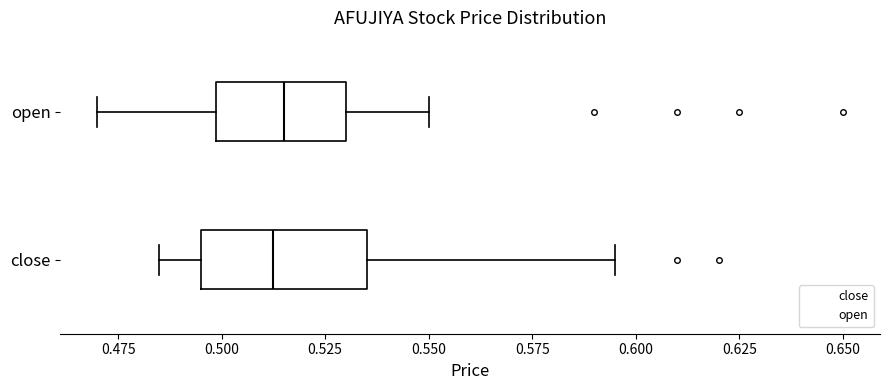

Where does the right whisker of the box for close end on the x-axis? The values are not printed on the chart, so give them approximately, as read against the axis.

0.595